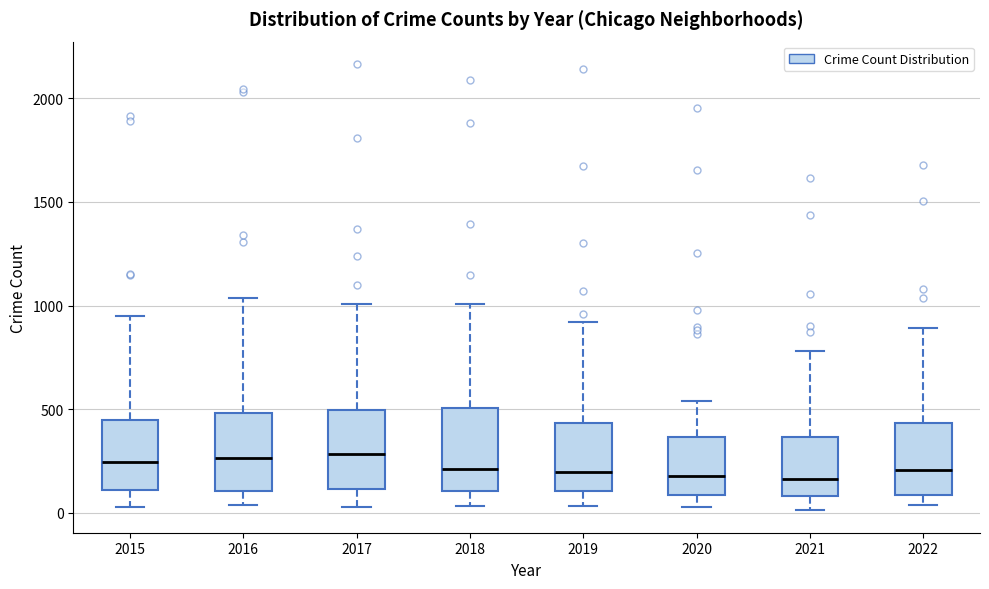

Reading left to right, read every box against the y-axis: the position of its median line, the range the box covers, and the ends of its whiskers. The values are not printed on the chart, so give them approximately, as read against the axis.

2015: median 250, box 100 to 450, whiskers 50 to 950
2016: median 250, box 100 to 500, whiskers 50 to 1050
2017: median 300, box 100 to 500, whiskers 50 to 1000
2018: median 200, box 100 to 500, whiskers 50 to 1000
2019: median 200, box 100 to 450, whiskers 50 to 900
2020: median 200, box 100 to 350, whiskers 50 to 550
2021: median 150, box 100 to 350, whiskers 0 to 800
2022: median 200, box 100 to 450, whiskers 50 to 900